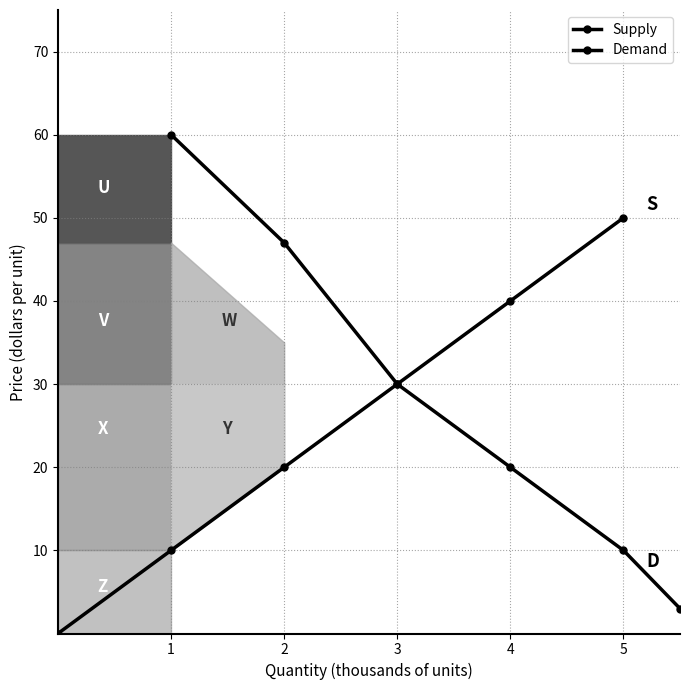

The Demand series shows 40 at 3. True or false?

False